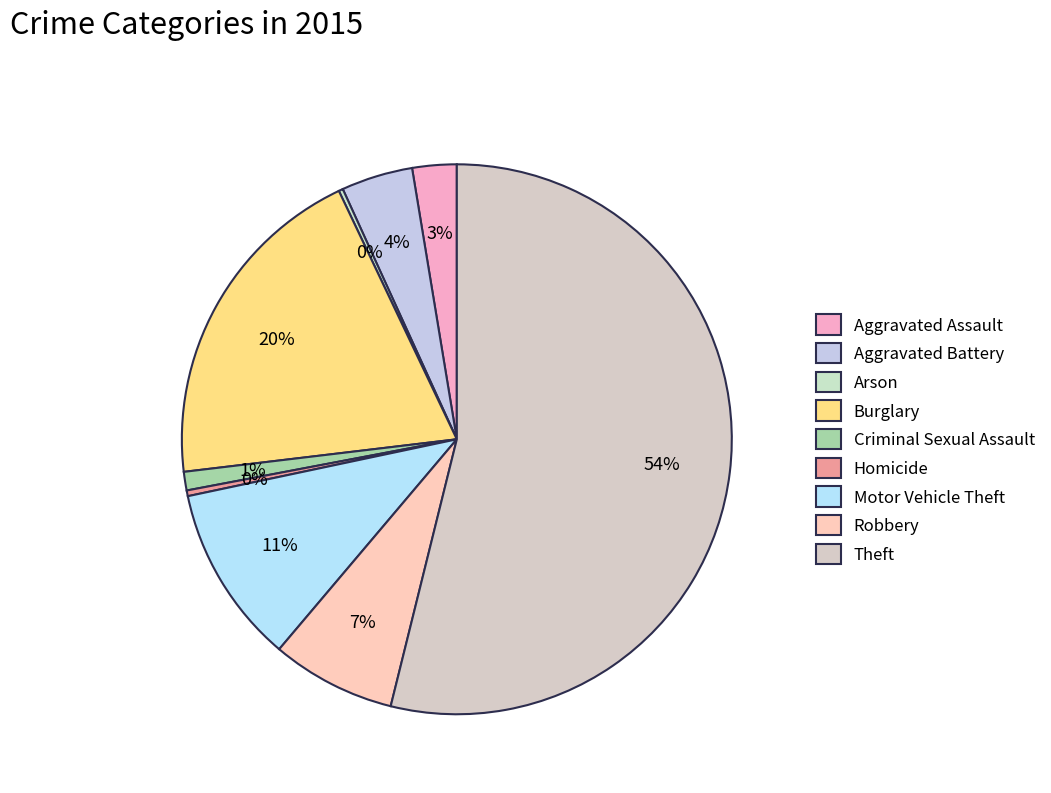

Count the number of slices in the pie.

9